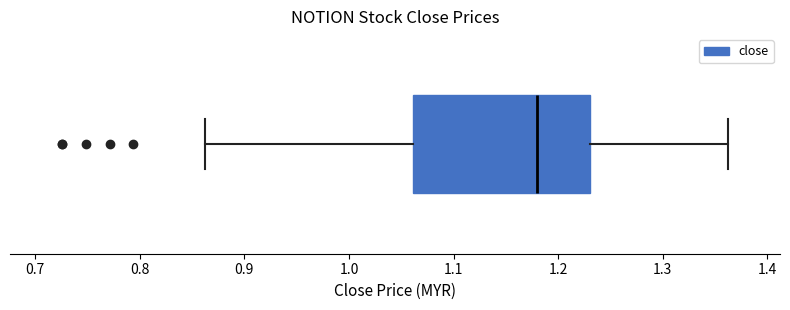

Read this box plot against the x-axis: the position of the median line, the range covered by the box, and the ends of both whiskers. The values are not printed on the chart, so give them approximately, as read against the axis.

median 1.18, box 1.06 to 1.23, whiskers 0.86 to 1.36